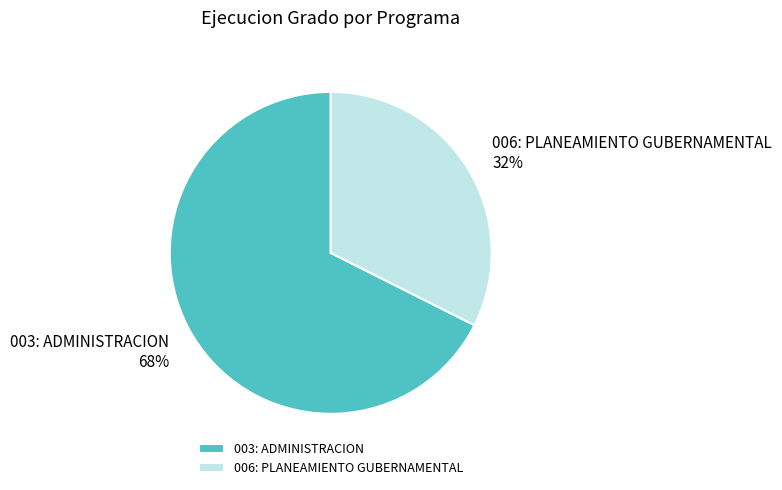

Combined, do 006: PLANEAMIENTO GUBERNAMENTAL and 003: ADMINISTRACION account for over 50%?

Yes